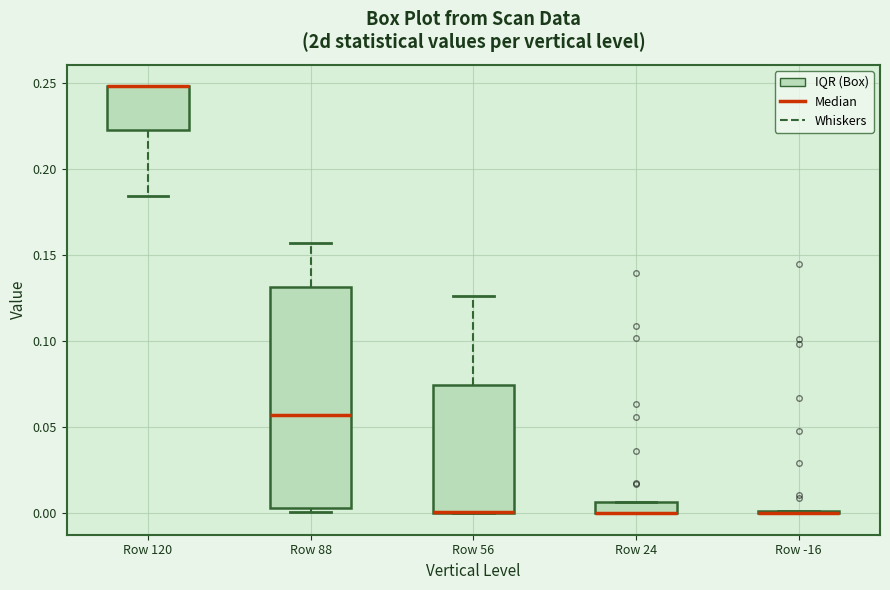

Where is the upper edge of the box for Row 120 on the y-axis? The values are not printed on the chart, so give them approximately, as read against the axis.

0.250